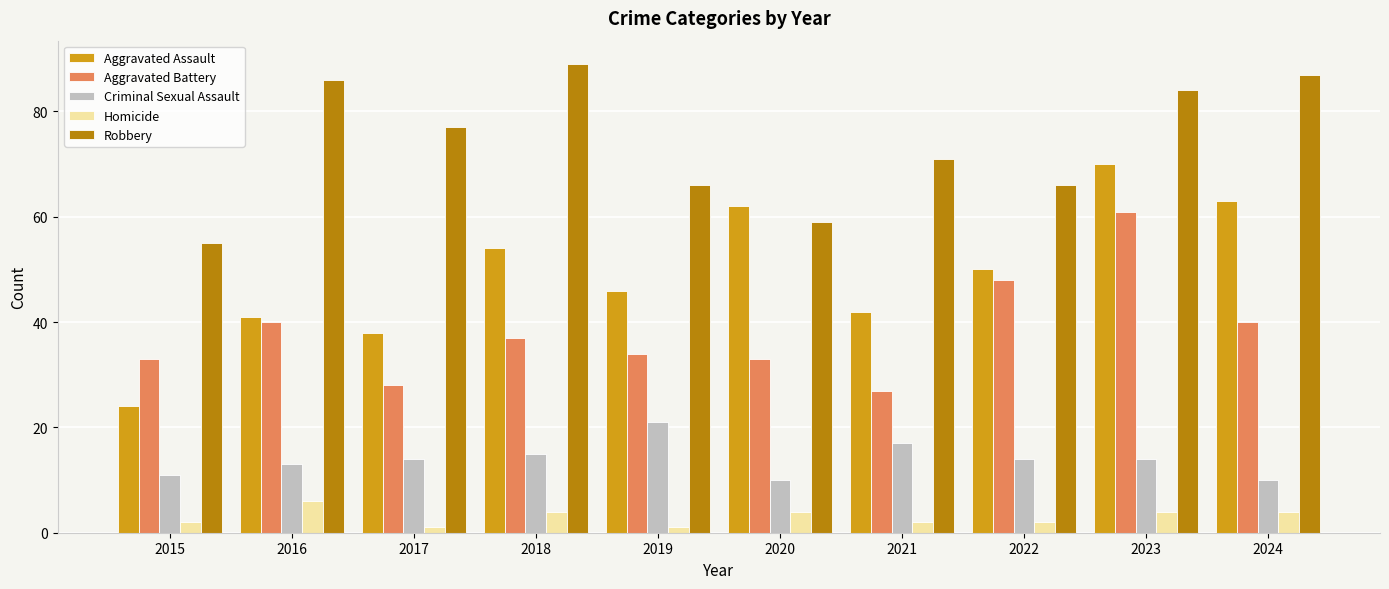

How many data points in Aggravated Assault are less than 50?

5